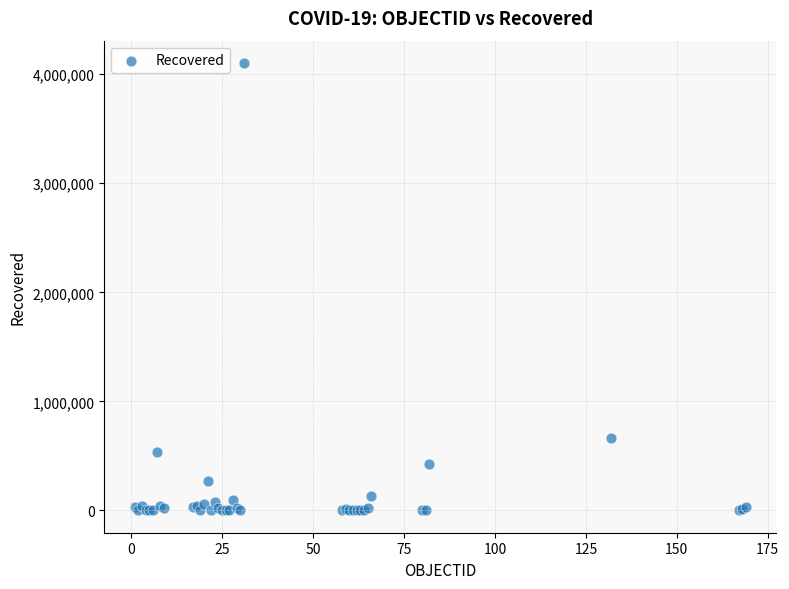

What Y value in the scatter plot is closest to 2051523?

662277